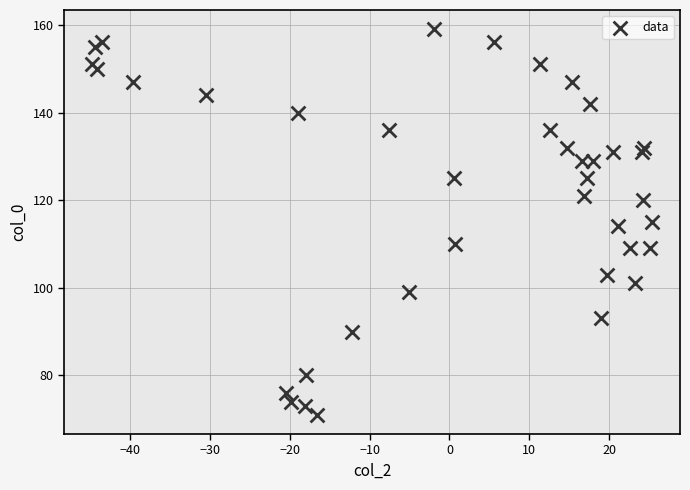

What is the range of Y values (max minus min)?

88